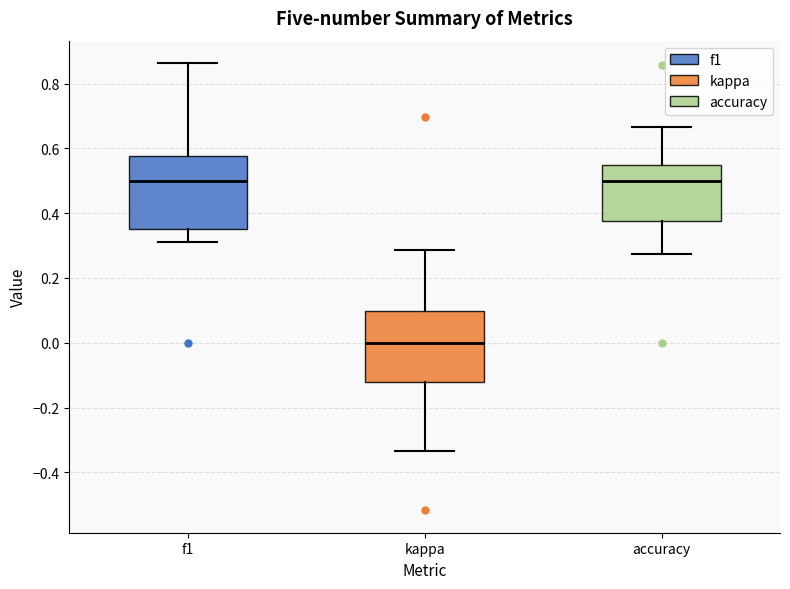

Which box's median line is the lowest?

kappa